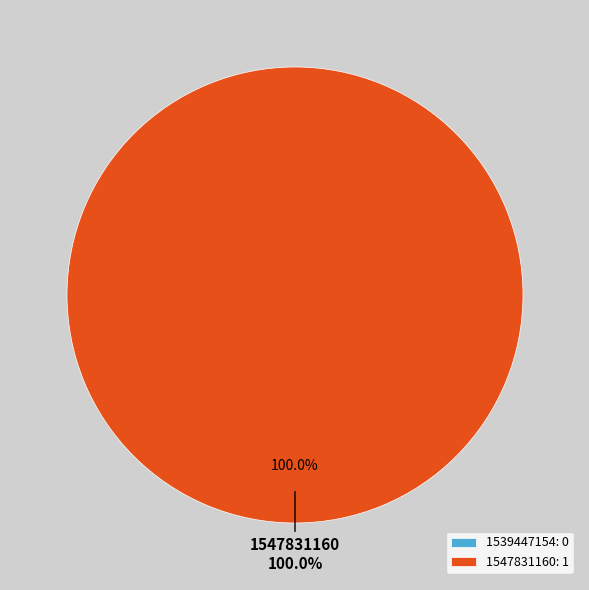

Which has a higher value, 1547831160 or 1539447154?

1547831160